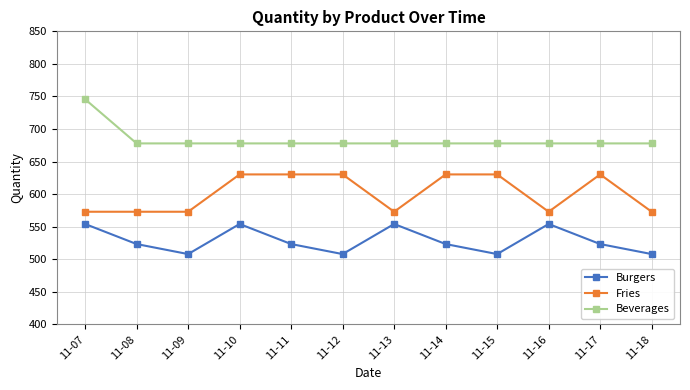

True or false: Fries and Burgers intersect in this chart.

False